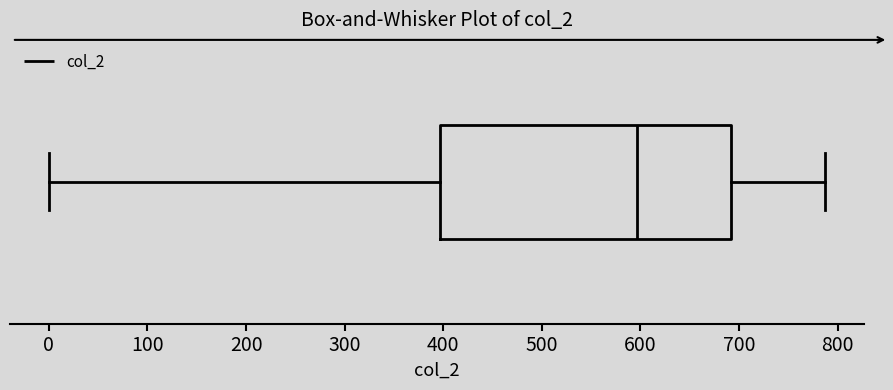

Where is the left edge of the box on the x-axis? The values are not printed on the chart, so give them approximately, as read against the axis.

400